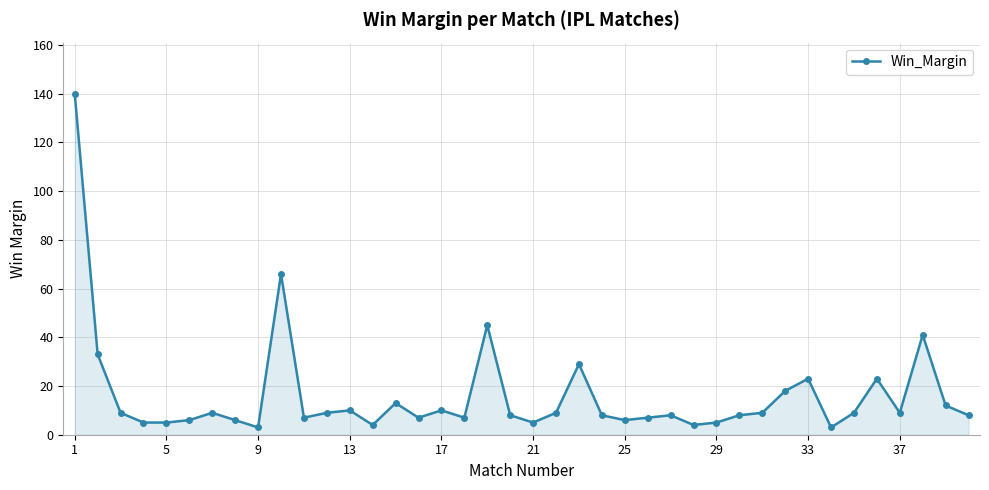

What is the sum of all values?

646